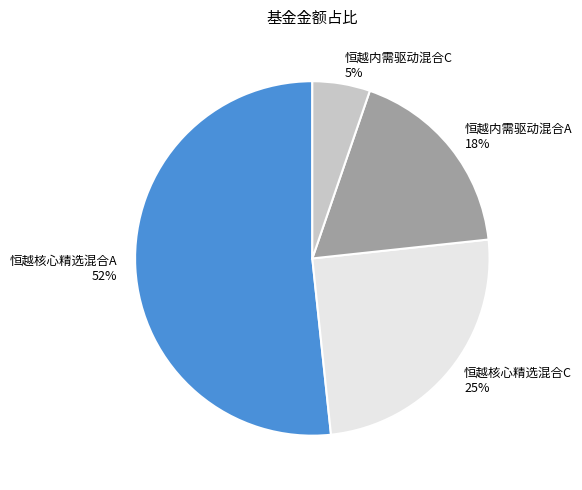

To the nearest percent, what portion does 恒越内需驱动混合C represent?

5%